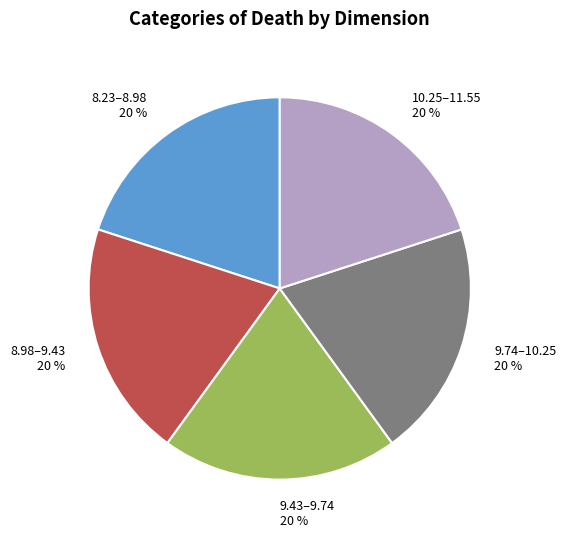

Is there any slice that represents more than half of the pie?

No